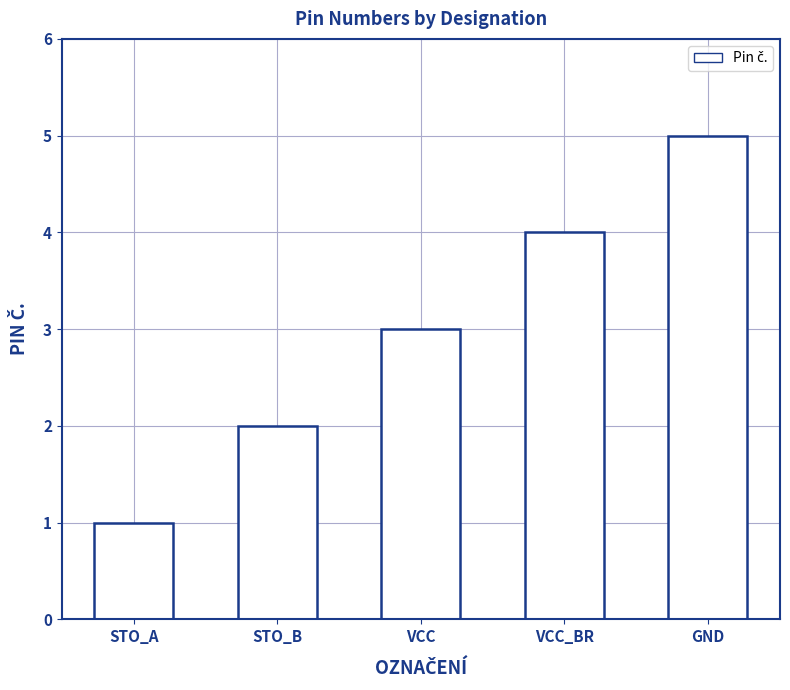

What is the minimum value shown in the chart?

1